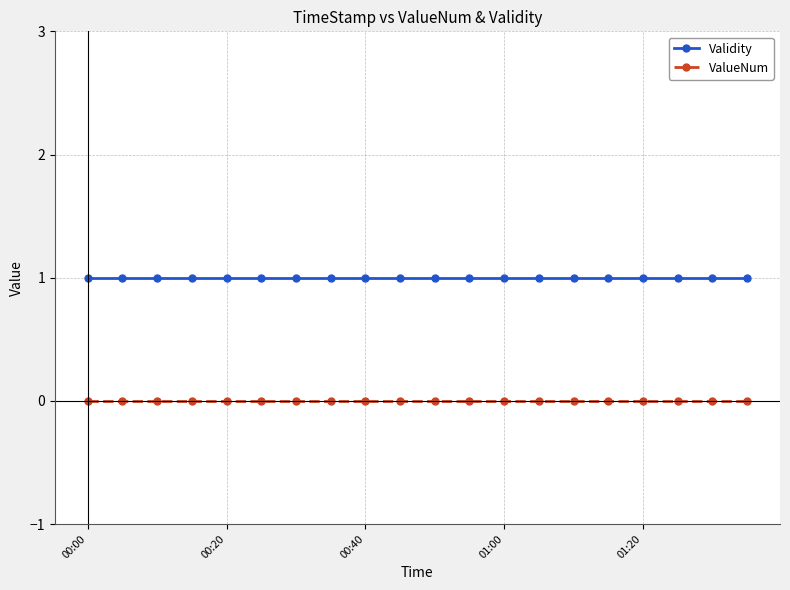

What is the value of the Validity point at the 20th from the left?

1